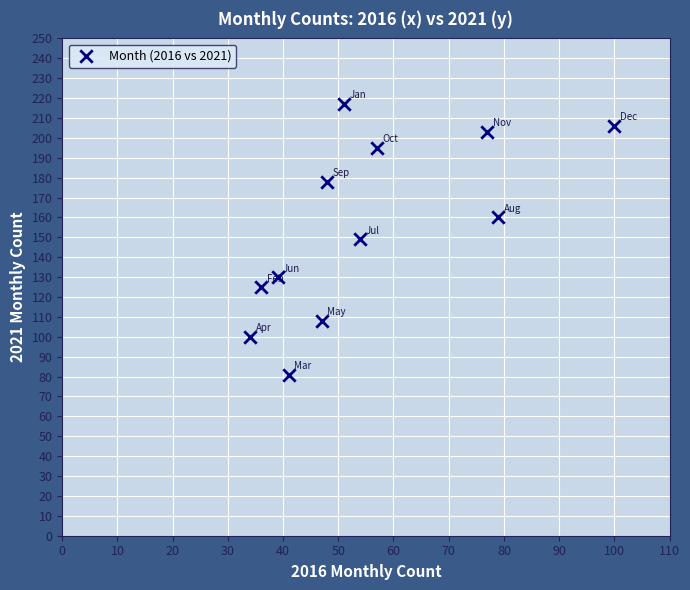

What is the range of Y values (max minus min)?

136